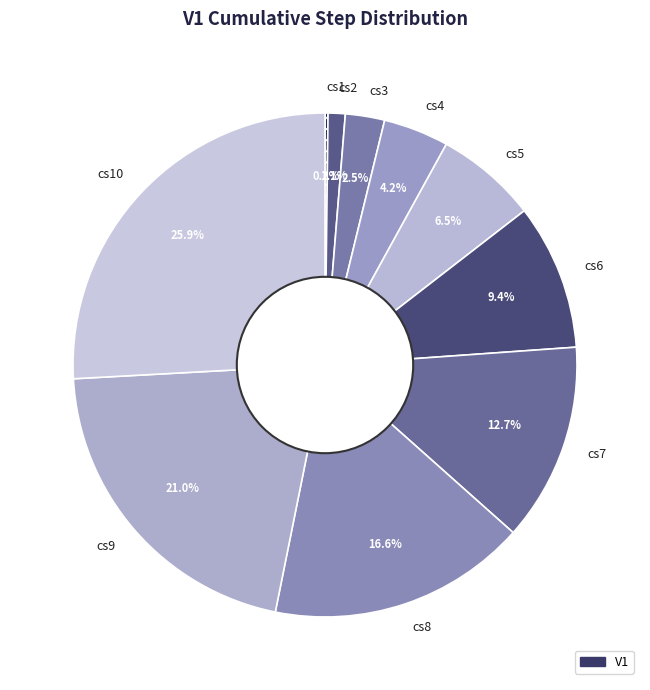

Does cs4 represent more than half of the total?

No